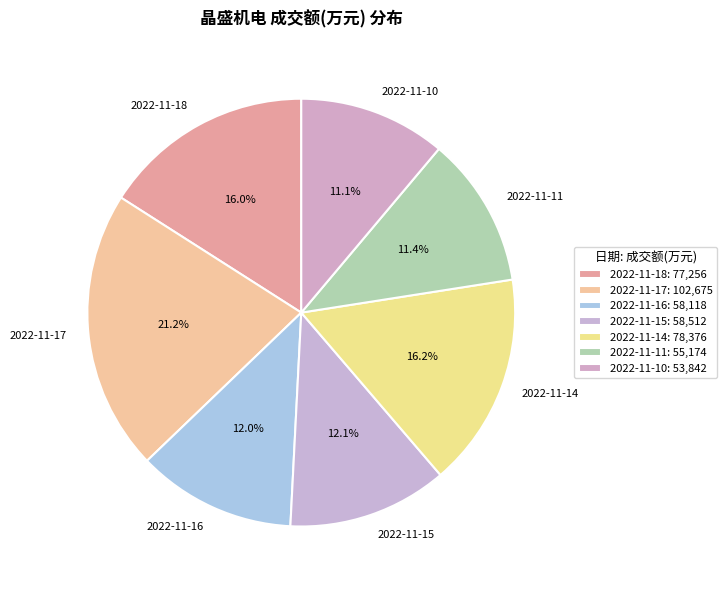

Is 2022-11-10 the majority of the pie?

No